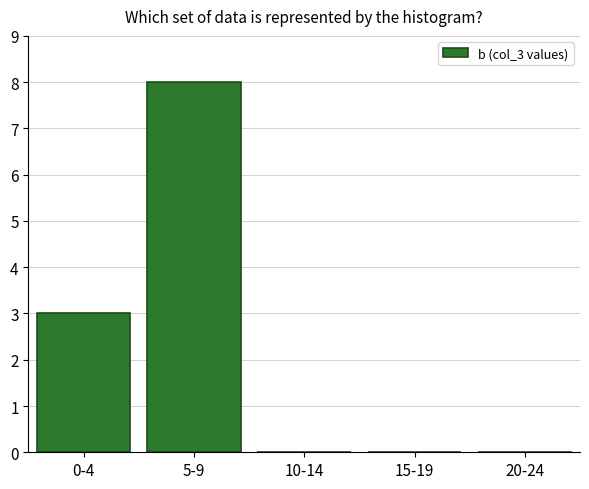

Reading left to right, list all the values displayed in this chart.

0-4=3	5-9=8	10-14=0	15-19=0	20-24=0